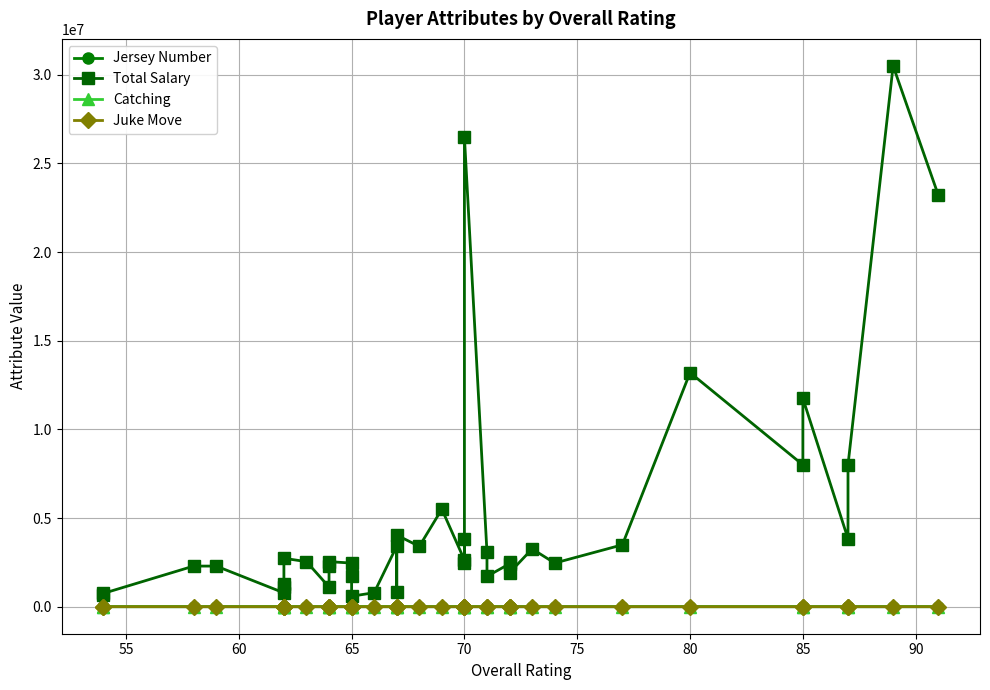

True or false: Total Salary has a value of 632762 at 26.

False